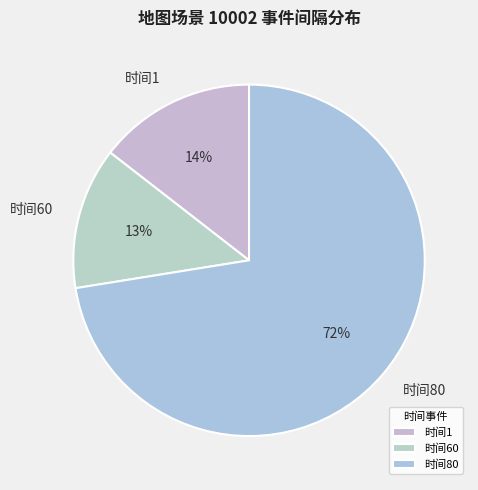

To the nearest percent, what is the combined percentage of 时间1 and 时间80?

87%